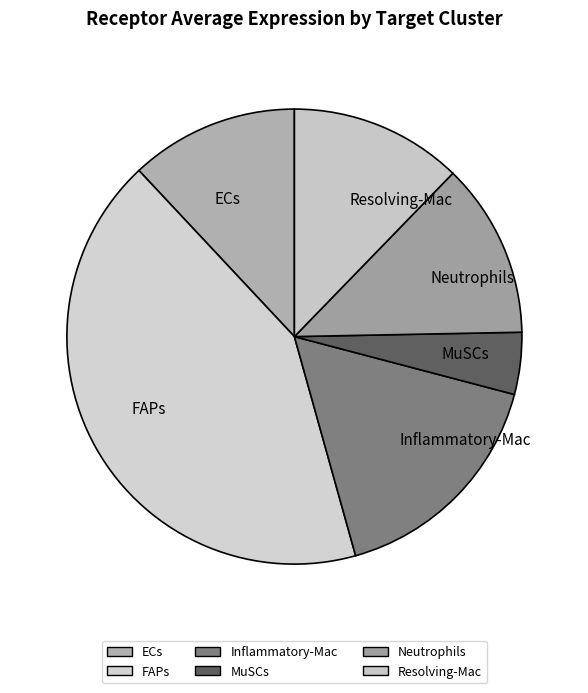

The Resolving-Mac slice represents 3% of the pie. True or false?

False